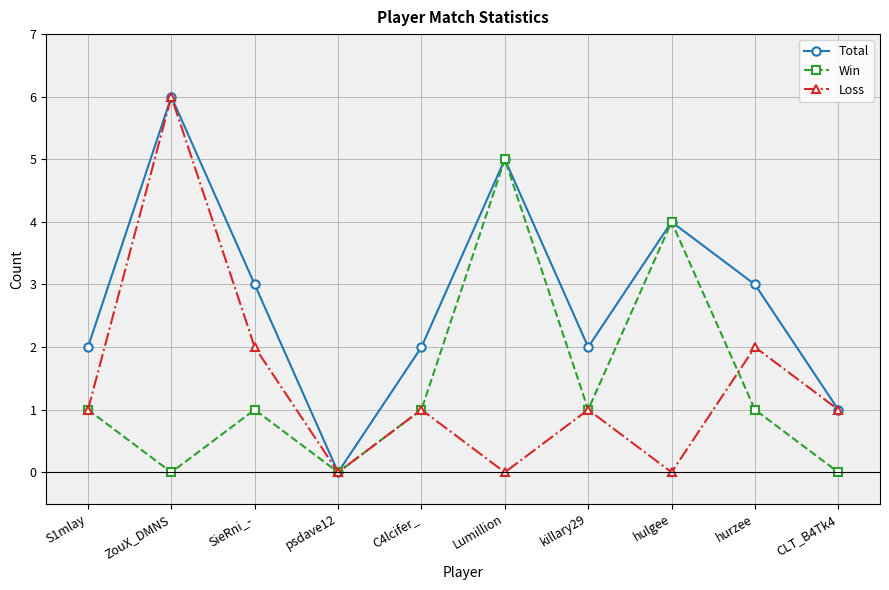

Reading left to right, transcribe all the data shown in this chart.

Total: S1mlay=2	ZouX_DMNS=6	SieRni_-=3	psdave12=0	C4lcifer_=2	Lumillion=5	killary29=2	hulgee=4	hurzee=3	CLT_B4Tk4=1
Win: S1mlay=1	ZouX_DMNS=0	SieRni_-=1	psdave12=0	C4lcifer_=1	Lumillion=5	killary29=1	hulgee=4	hurzee=1	CLT_B4Tk4=0
Loss: S1mlay=1	ZouX_DMNS=6	SieRni_-=2	psdave12=0	C4lcifer_=1	Lumillion=0	killary29=1	hulgee=0	hurzee=2	CLT_B4Tk4=1